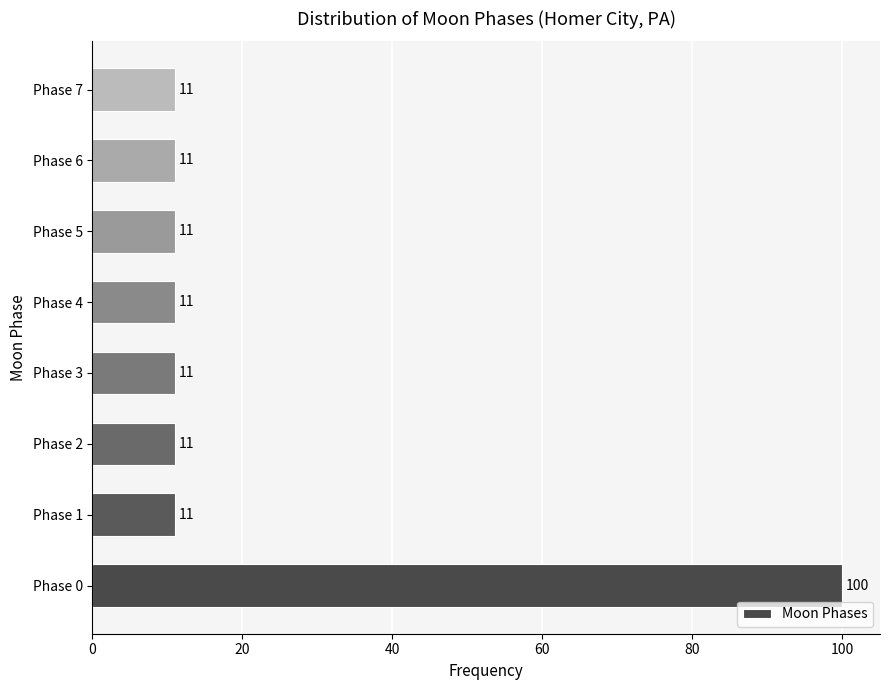

Reading top to bottom, extract all data points from this chart.

11	11	11	11	11	11	11	100